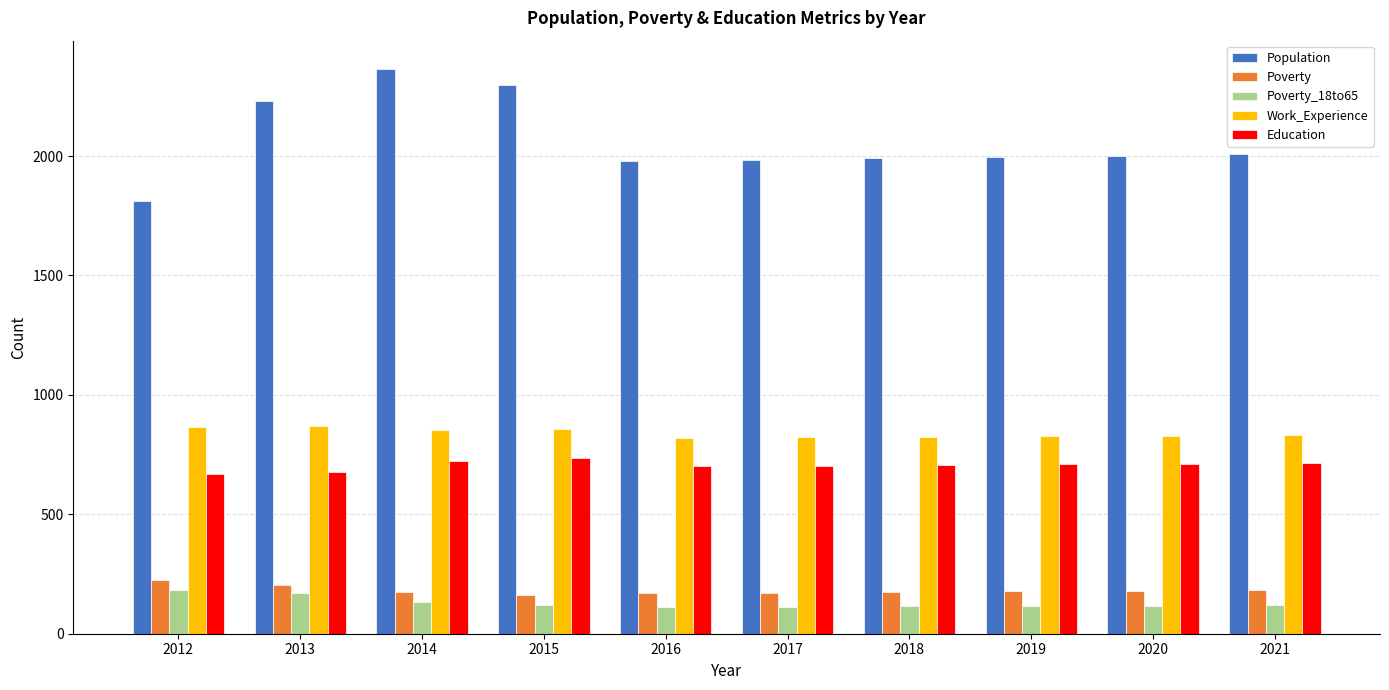

What are all the series names shown in the legend?

Population, Poverty, Poverty_18to65, Work_Experience, Education